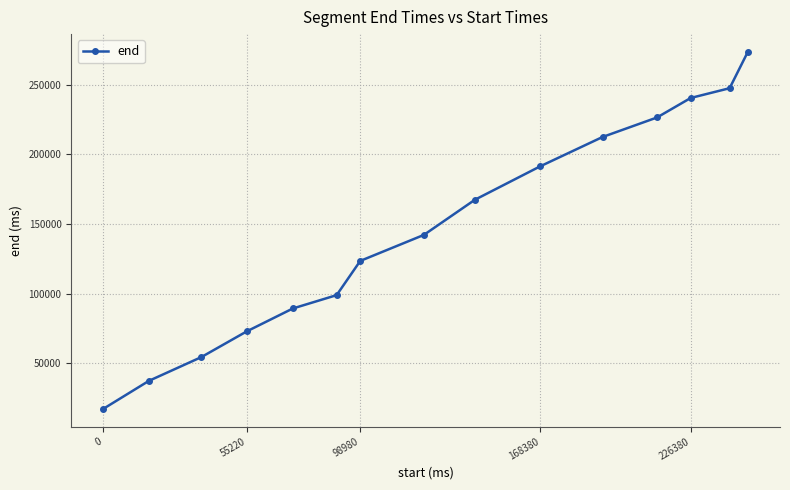

What is the value of the 2nd point from the left?

37520